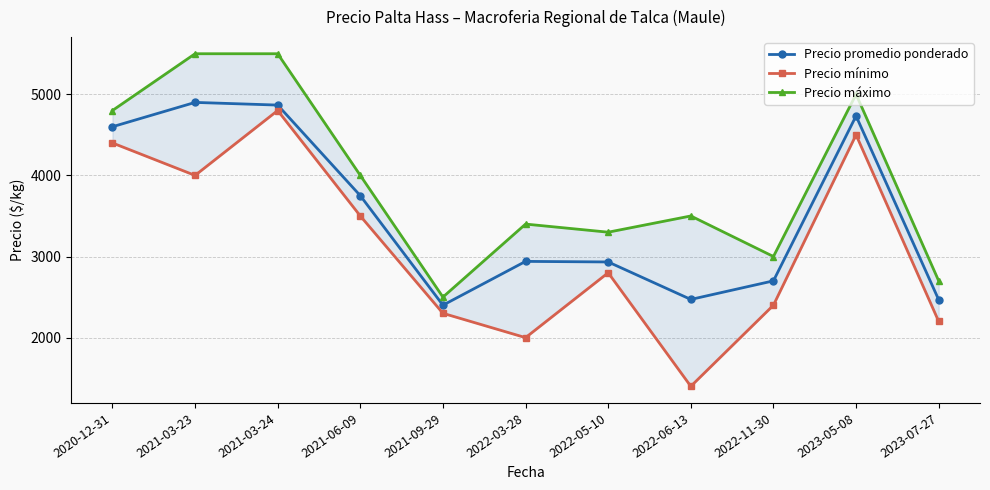

What is the sum of all Precio mínimo values?

34300